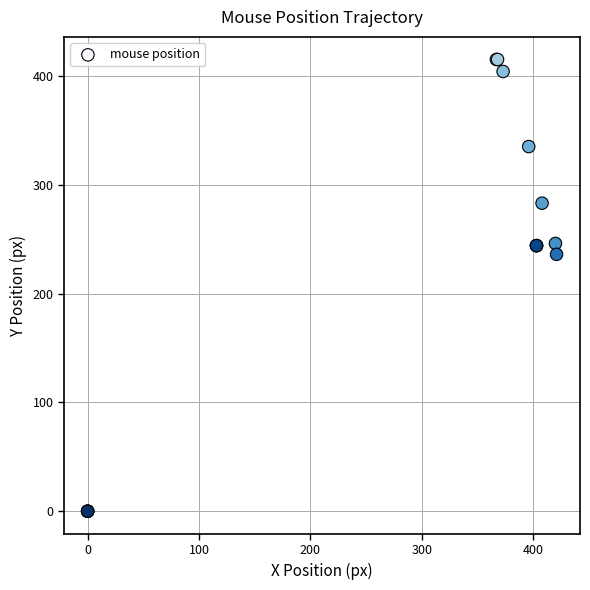

What Y value in the scatter plot is closest to 207?

236